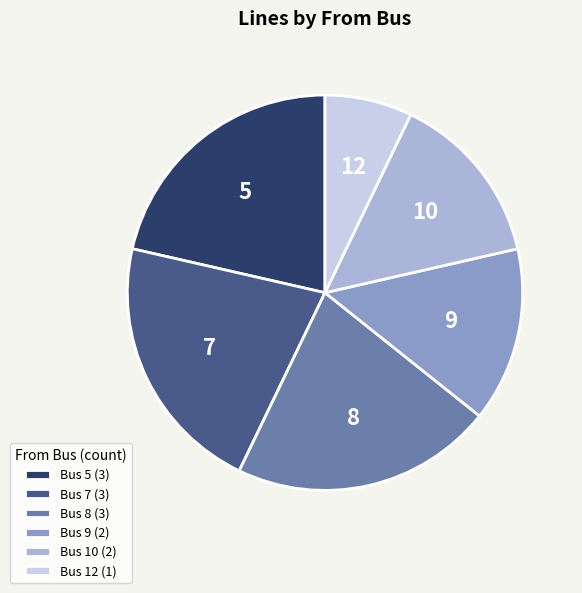

True or false: 5 accounts for 21% of the total.

True